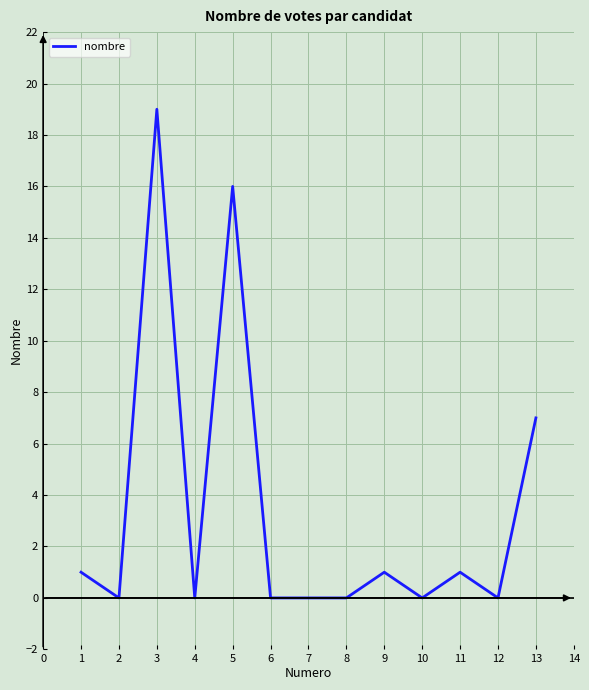

The value at 1 is 33. True or false?

False